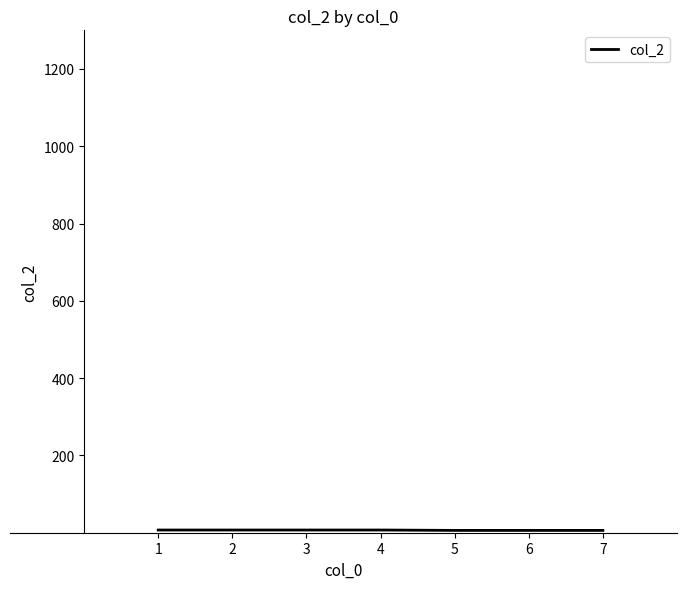

Is this an area chart (filled region under the line)?

No